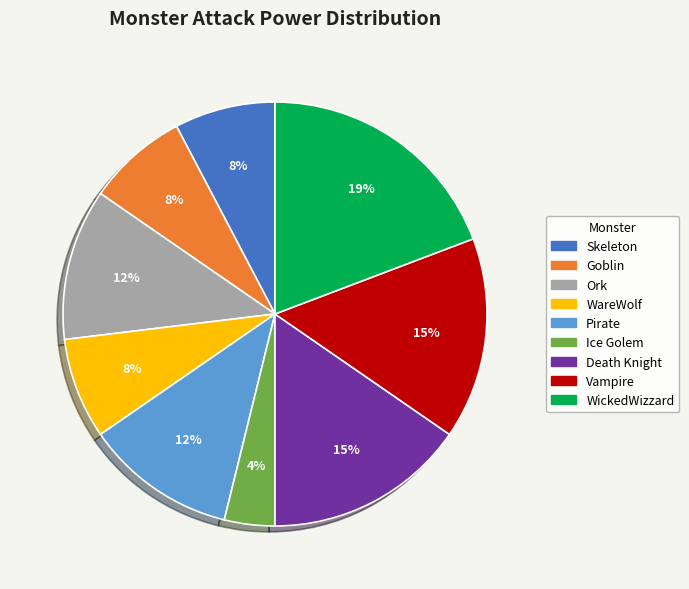

What is the ratio of the value at Goblin to the value at Ice Golem?

2.0